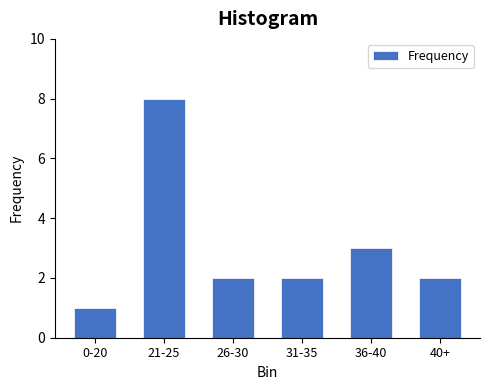

Reading left to right, what are all the values shown in this chart?

0-20=1	21-25=8	26-30=2	31-35=2	36-40=3	40+=2